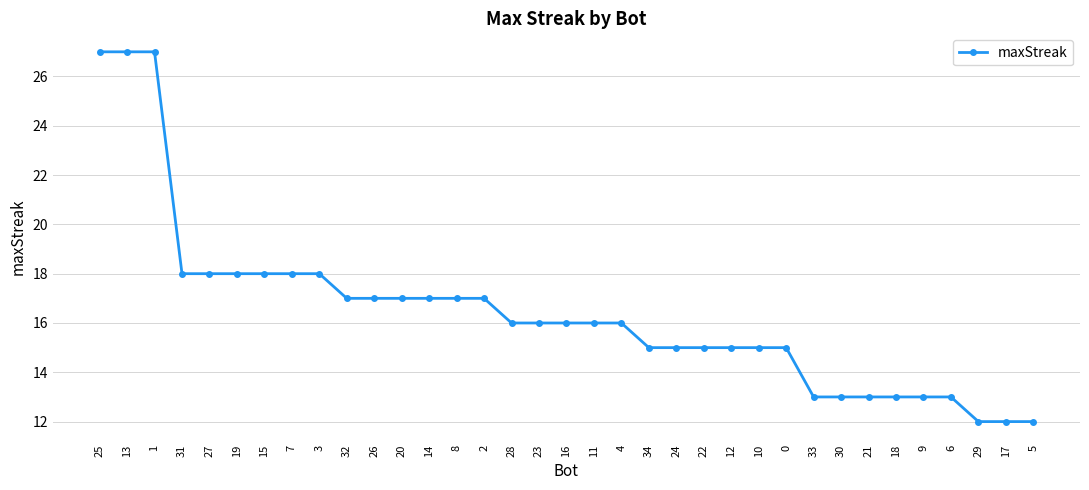

The value at 16 is 7. True or false?

False